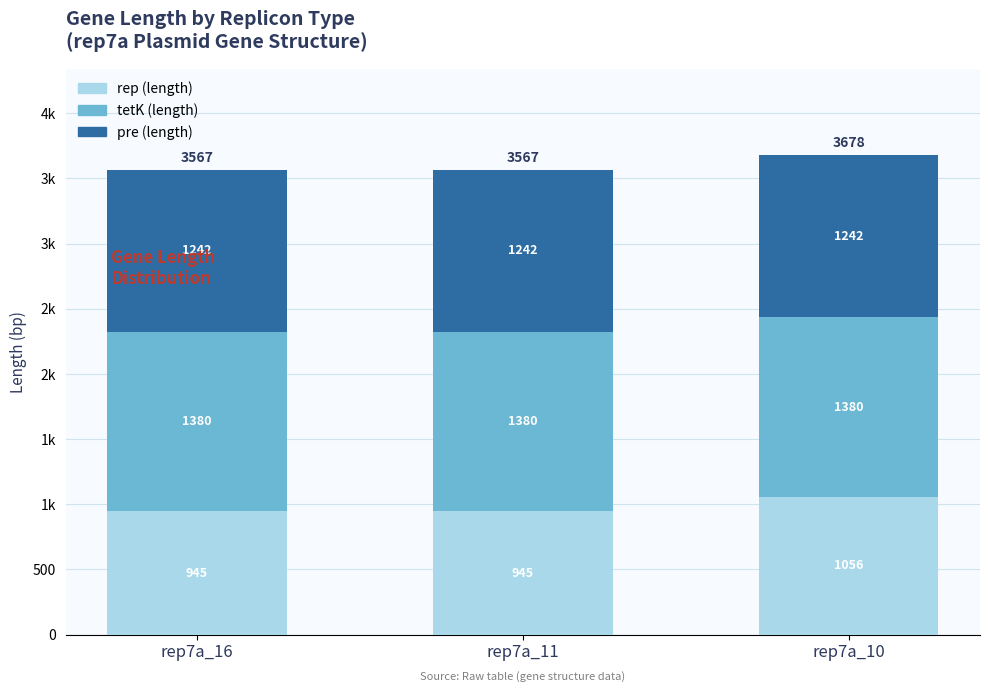

What are all the series names shown in the legend?

rep (length), tetK (length), pre (length)